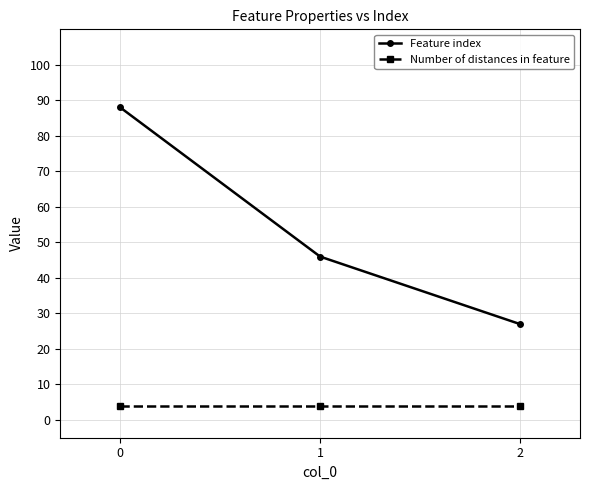

What is the value of the Feature index point at the 2nd from the left?

46